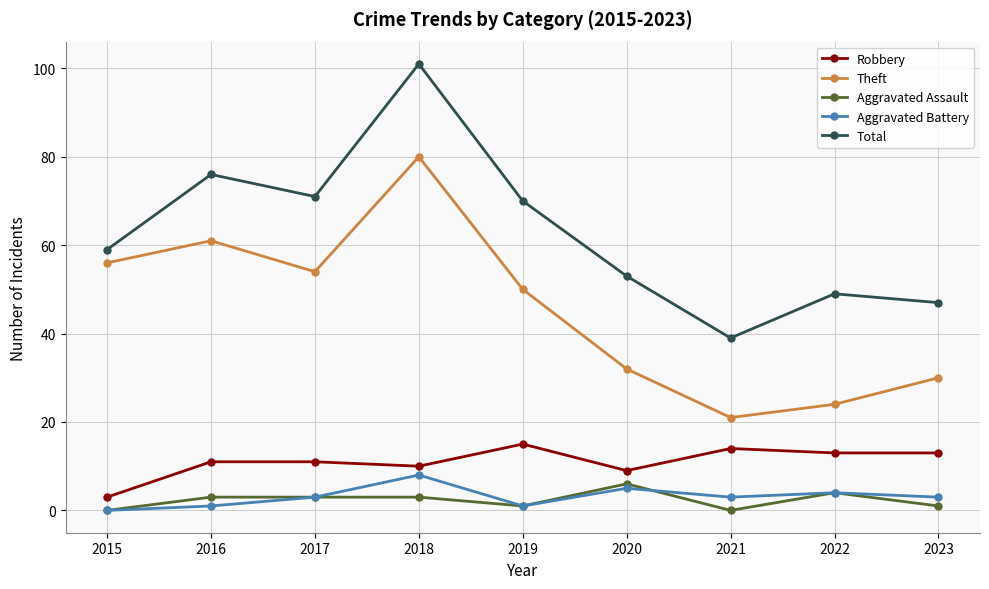

True or false: Robbery has more than 1 interior local peaks.

True